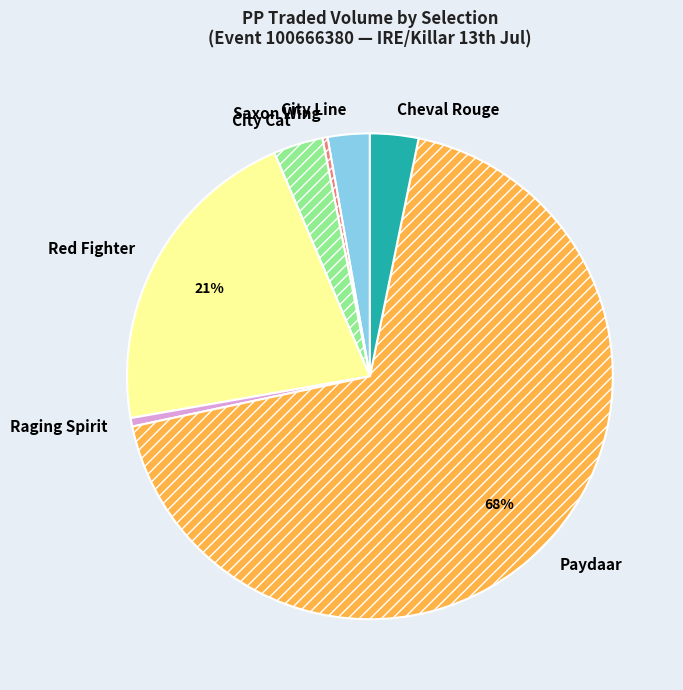

Combined, do Paydaar and Red Fighter account for over 50%?

Yes